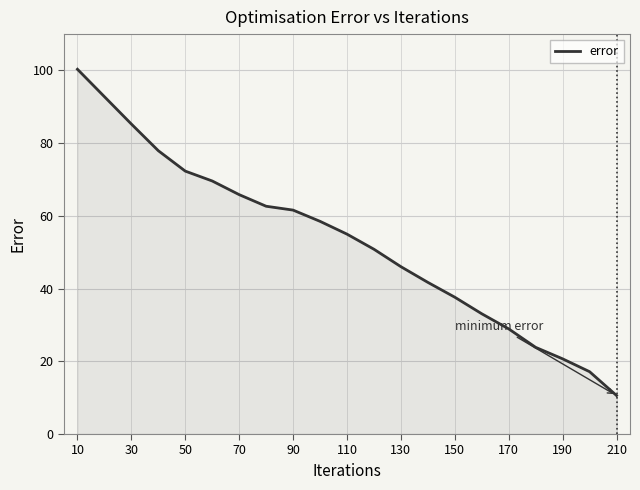

What is the smallest value displayed?

10.6